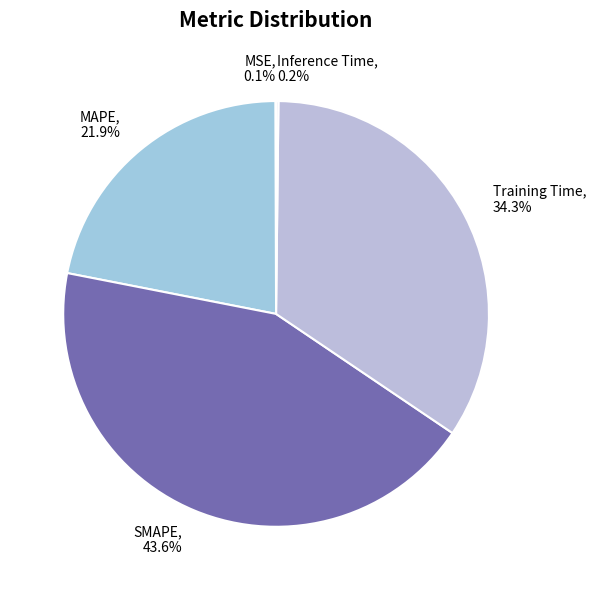

Which category has the biggest portion of the pie?

SMAPE